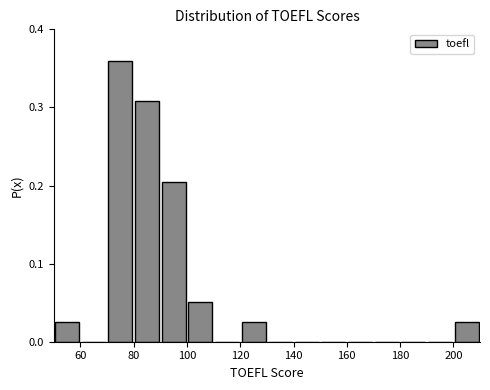

Which range on the x-axis has the tallest bar?

70 to 80